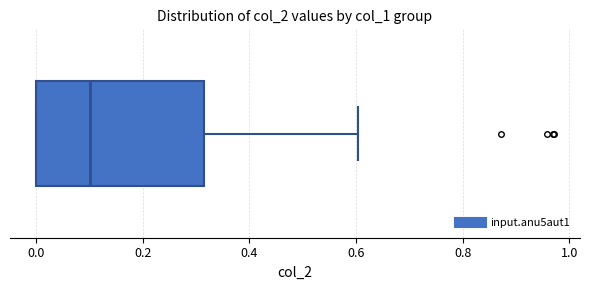

Where does the median line of the box sit on the x-axis? The values are not printed on the chart, so give them approximately, as read against the axis.

0.10